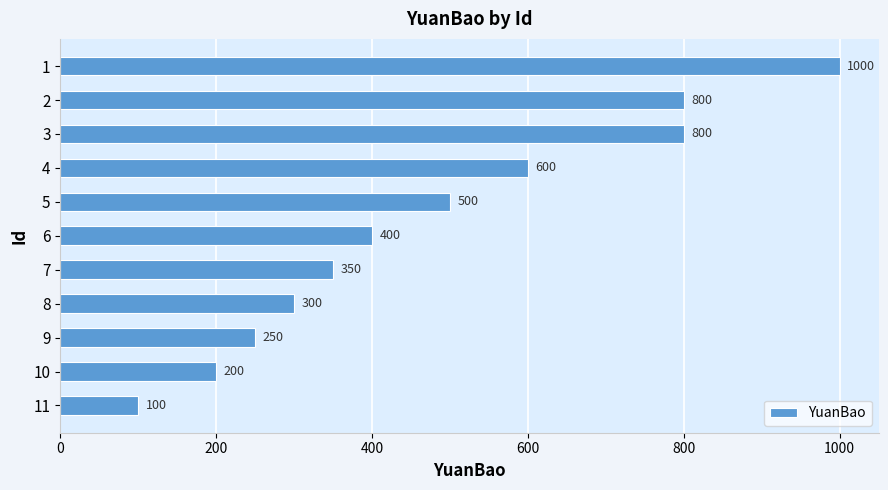

What value does the data have at 4, to the nearest 100?

600